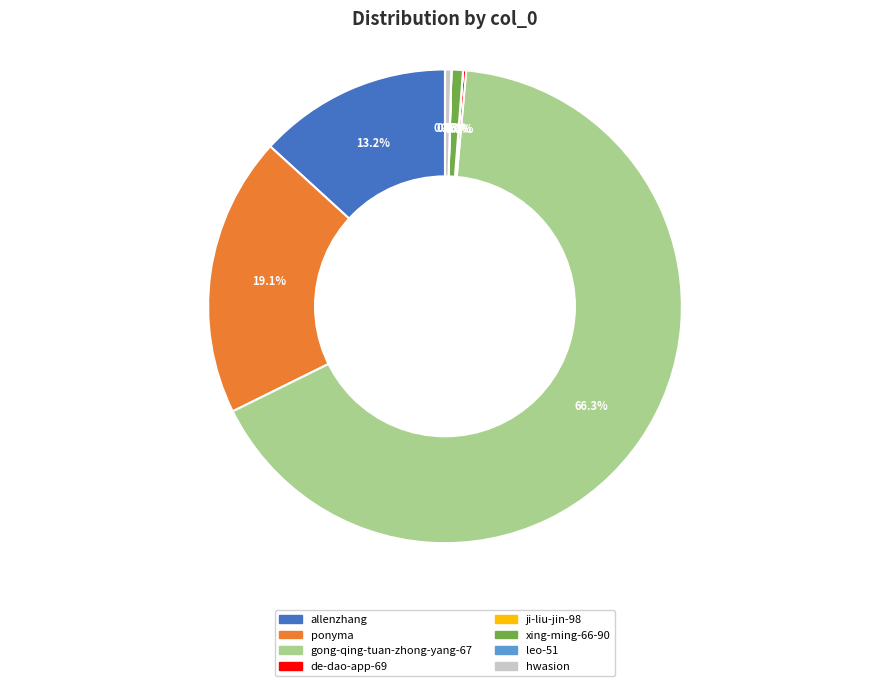

Which has a higher value, gong-qing-tuan-zhong-yang-67 or hwasion?

gong-qing-tuan-zhong-yang-67